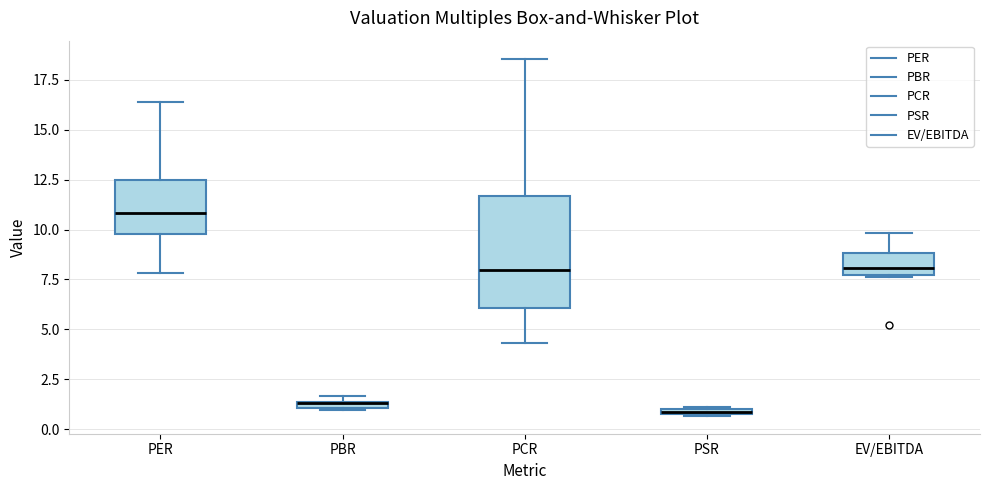

Where is the upper edge of the box for PBR on the y-axis? The values are not printed on the chart, so give them approximately, as read against the axis.

1.5